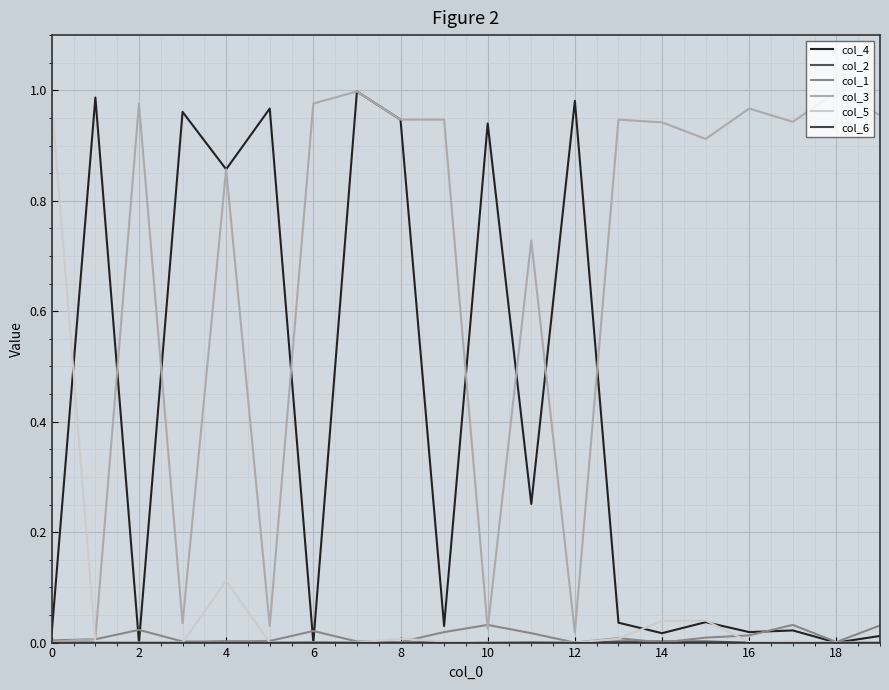

How many lines are shown in the chart?

6